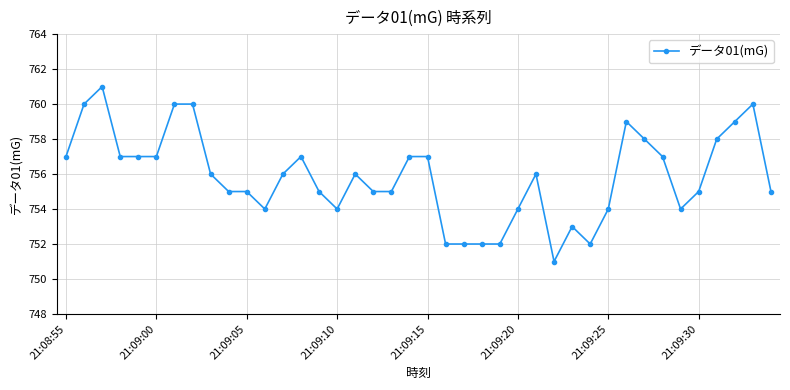

True or false: the data has more than 2 interior local peaks.

True